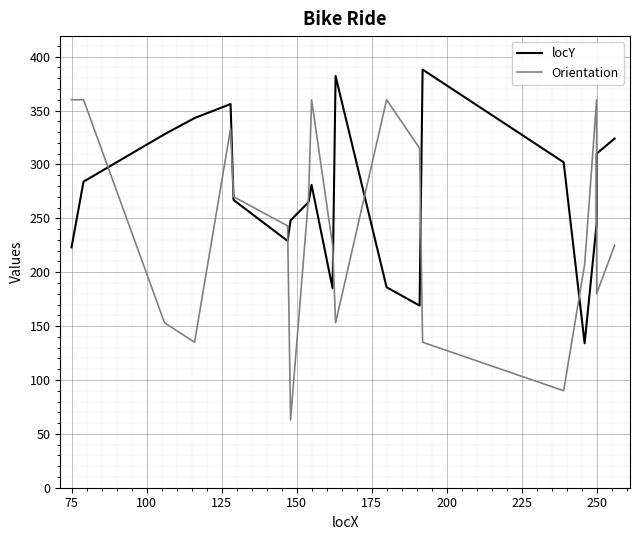

At how many categories does at least one series exceed 272?

14